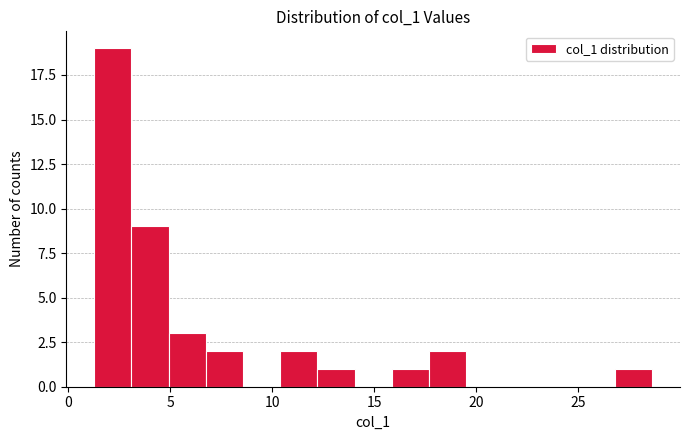

Read against the x-axis, roughly where is the centre of the tallest bar?

2.0